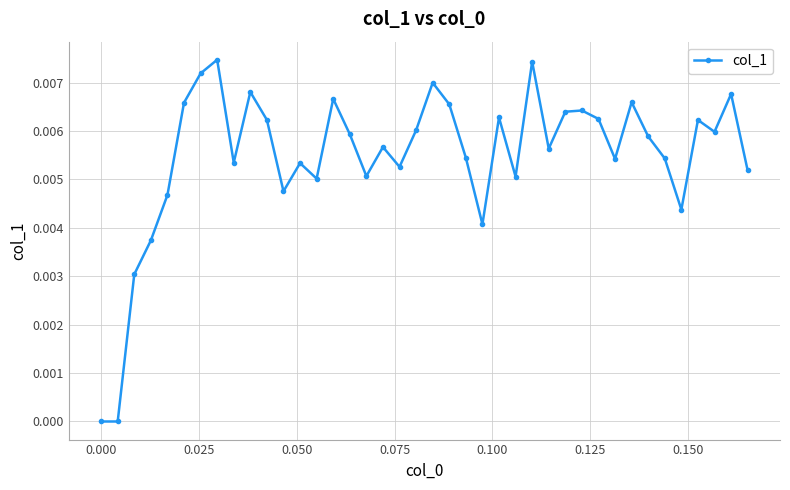

True or false: there are more than 0 points higher than both neighbors.

True